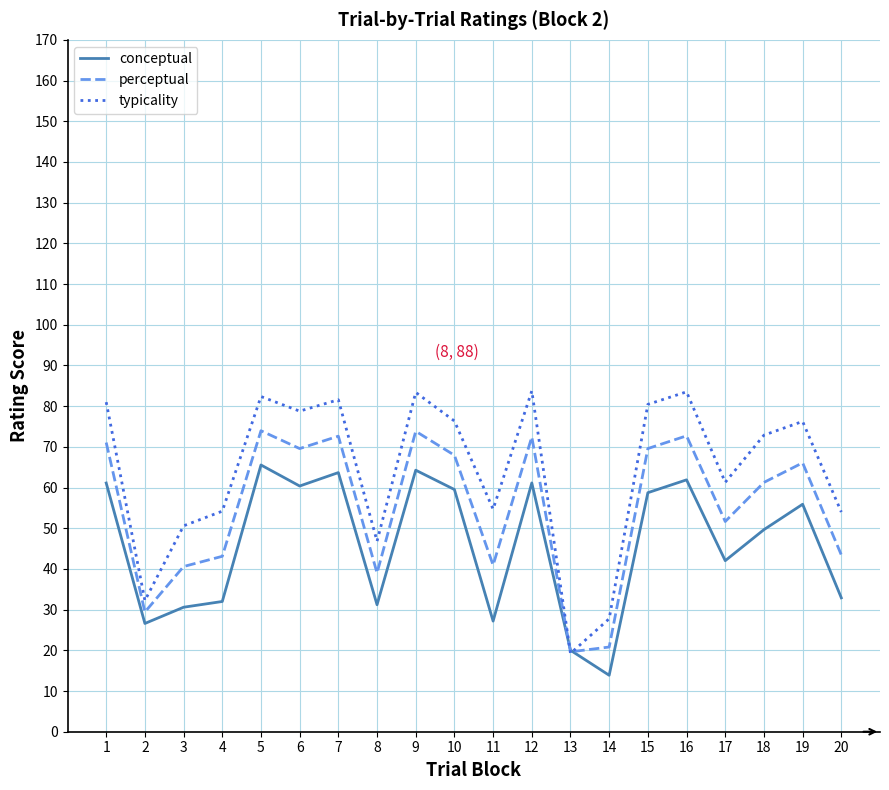

Between 7 and 19, which series saw the biggest shift?

conceptual